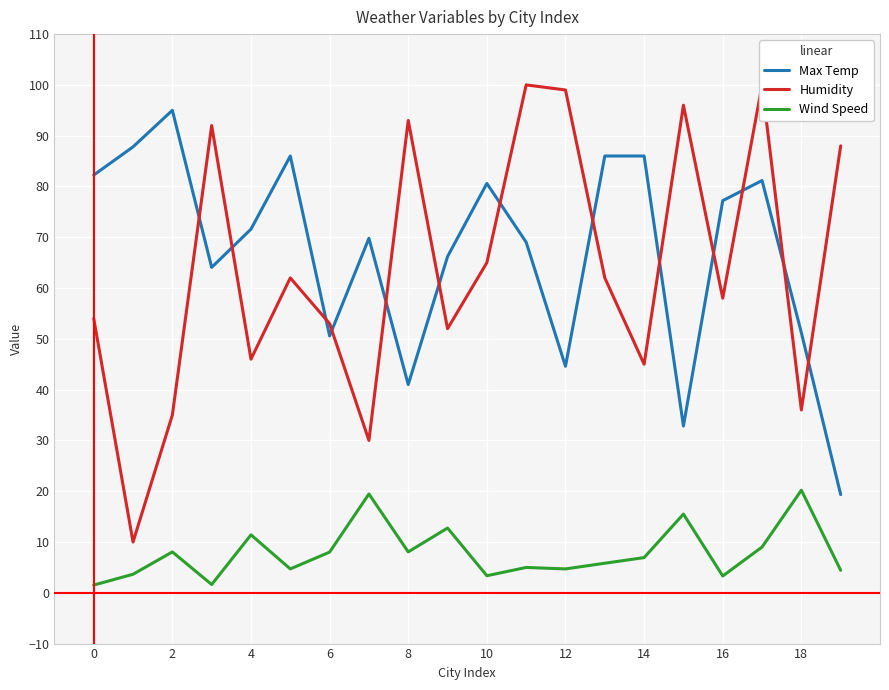

What is the greatest value displayed?

100.0